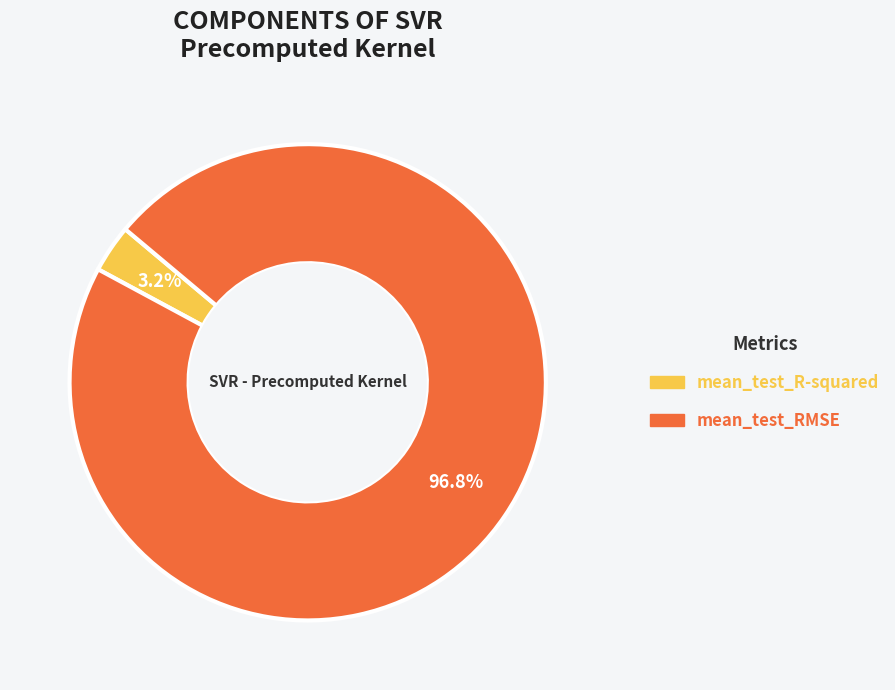

Count the number of slices in the pie.

2